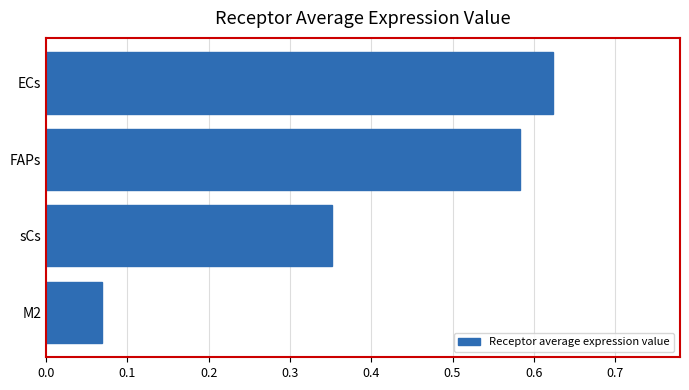

List the labels in order of value, smallest first.

M2, sCs, FAPs, ECs